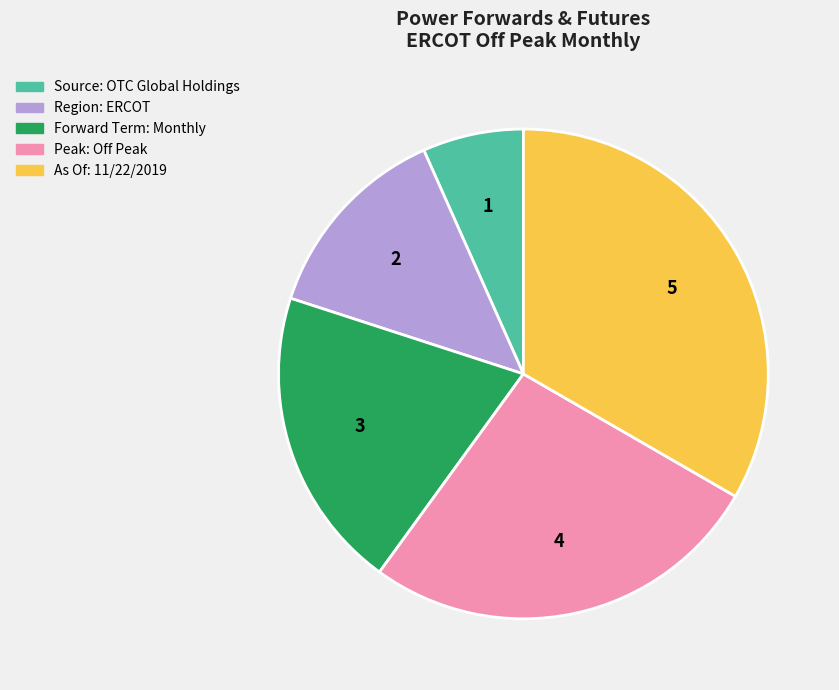

Do Forward Term: Monthly and As Of: 11/22/2019 together represent more than half of the pie?

Yes